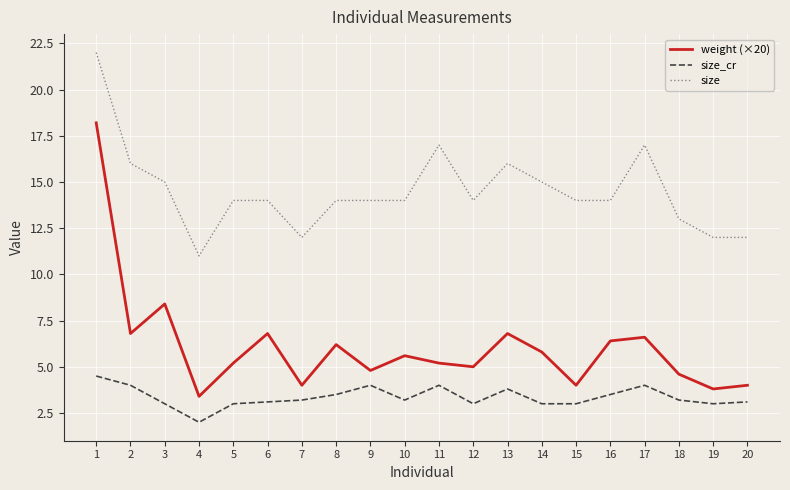

True or false: size_cr and size intersect in this chart.

False